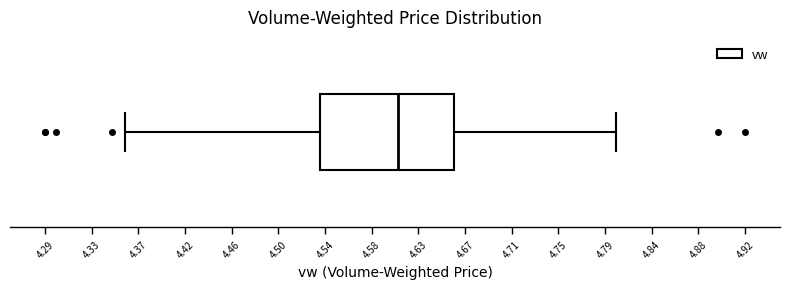

Transcribe this box plot: give where the median line is, the range the box spans, and where the two whiskers end, as read against the x-axis. The values are not printed on the chart, so give them approximately, as read against the axis.

median 4.610, box 4.540 to 4.660, whiskers 4.360 to 4.805